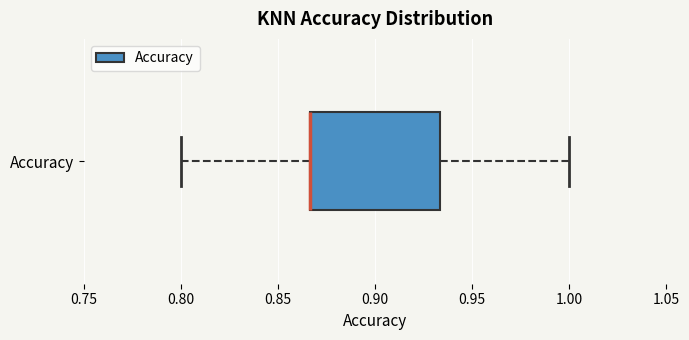

Transcribe this box plot: give where the median line is, the range the box spans, and where the two whiskers end, as read against the x-axis. The values are not printed on the chart, so give them approximately, as read against the axis.

median 0.865 (drawn on the box's left edge), box 0.865 to 0.935, whiskers 0.800 to 1.000